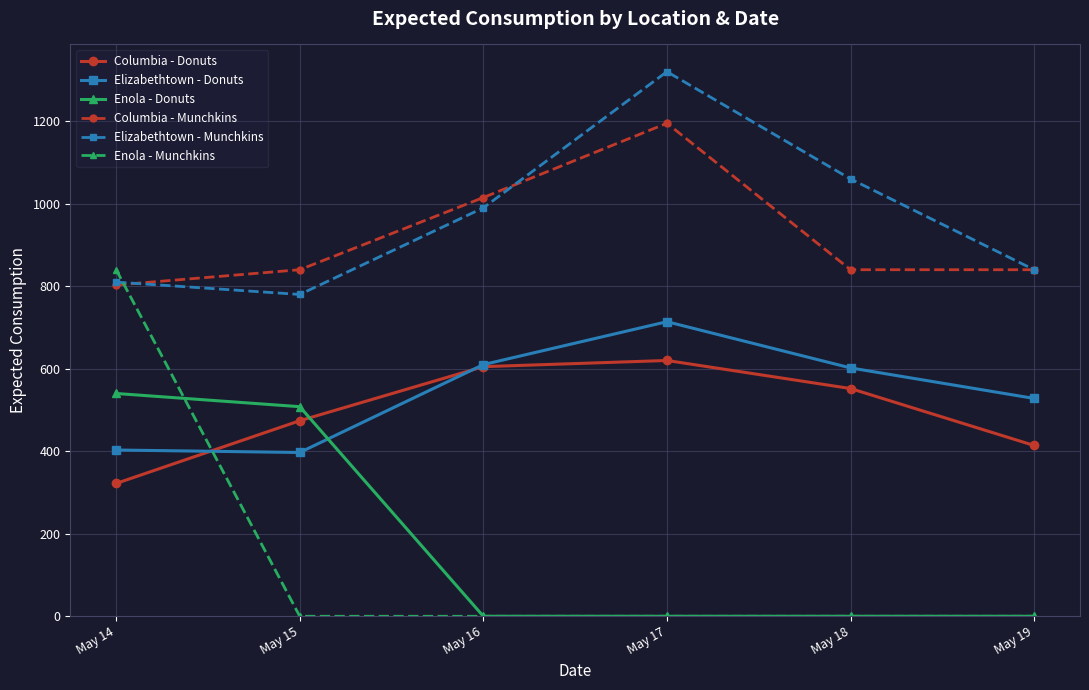

What is the spread (max minus min) of values at May 15?

840